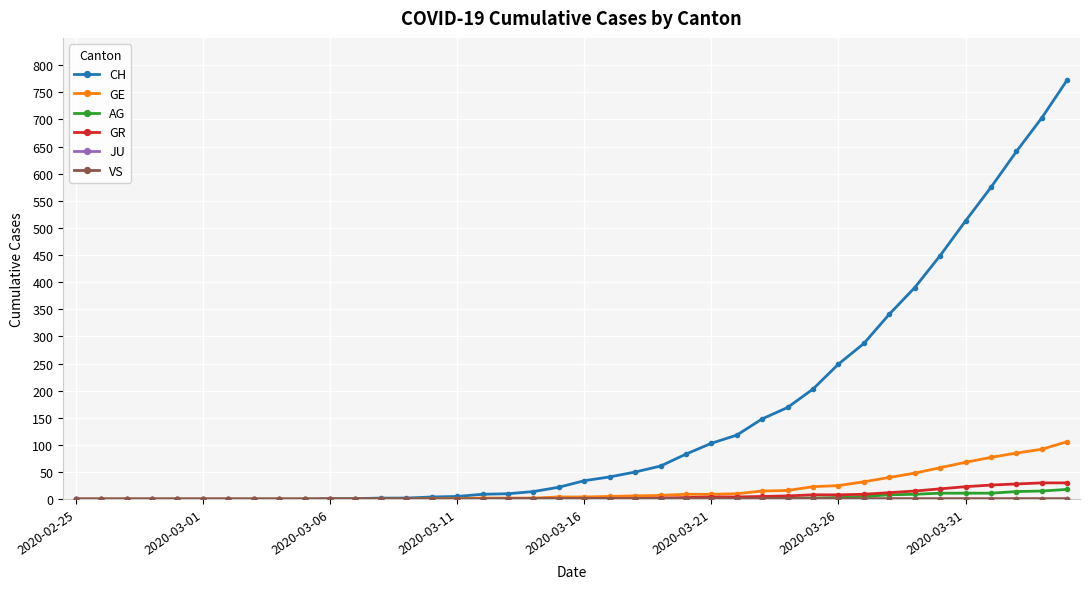

What is the maximum value for GE?

106